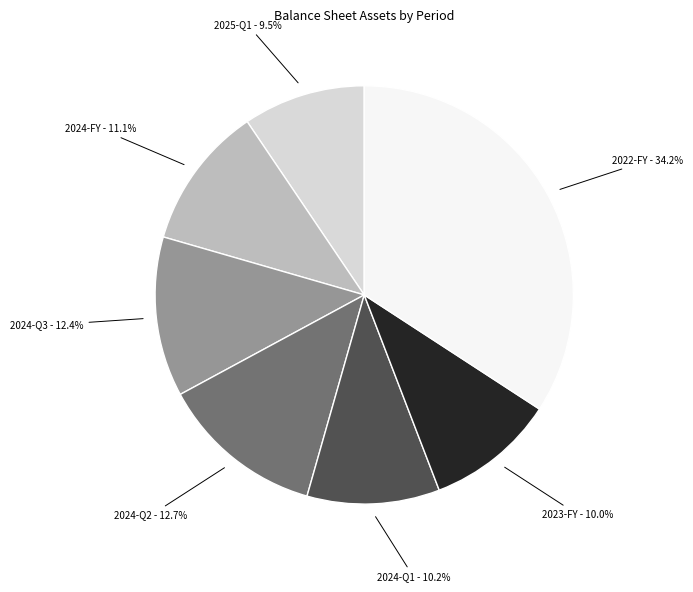

Does any single category account for the majority?

No